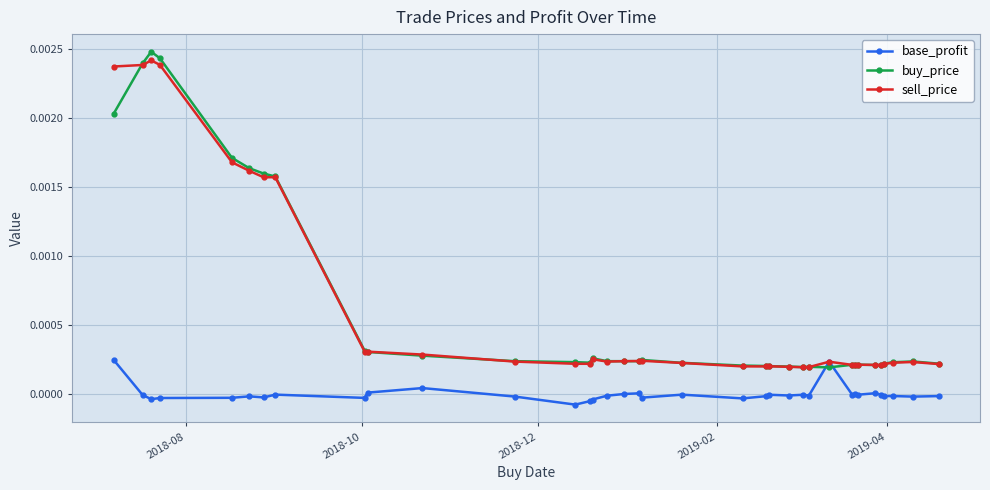

Which series has the widest spread of values?

buy_price